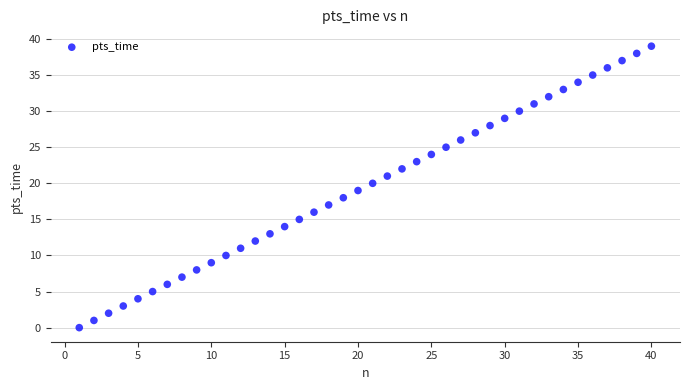

What is the range of Y values (max minus min)?

39